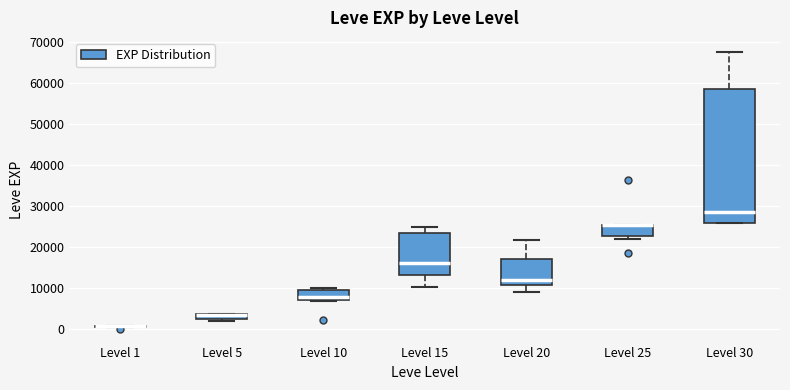

Where does the lower whisker of the box for Level 20 end on the y-axis? The values are not printed on the chart, so give them approximately, as read against the axis.

9000